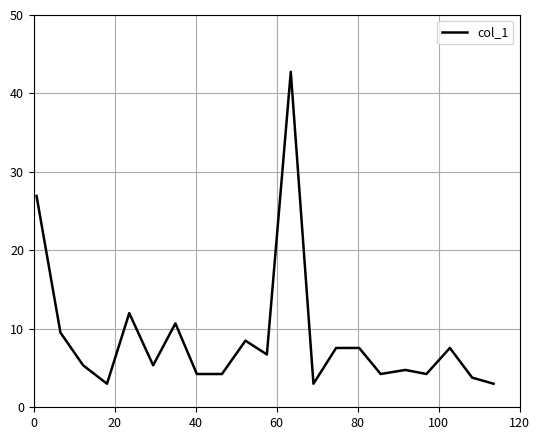

What is the minimum value shown in the chart?

3.0